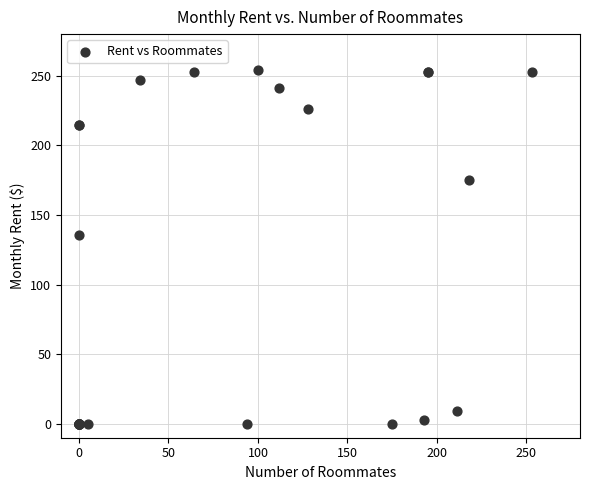

What Y value in the scatter plot is closest to 127?

136